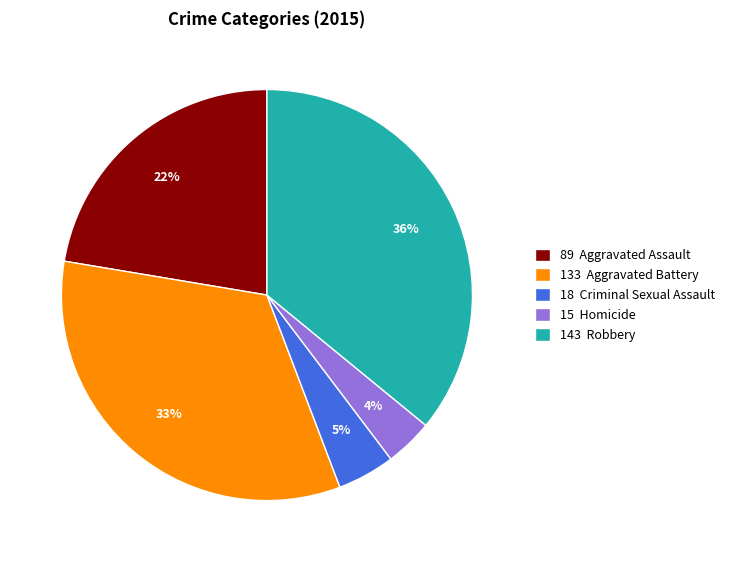

True or false: 15 Homicide accounts for 4% of the total.

True